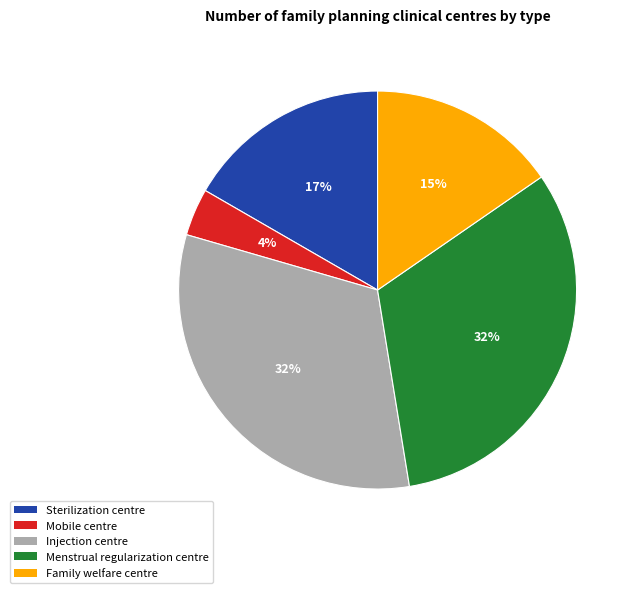

Count the number of slices in the pie.

5